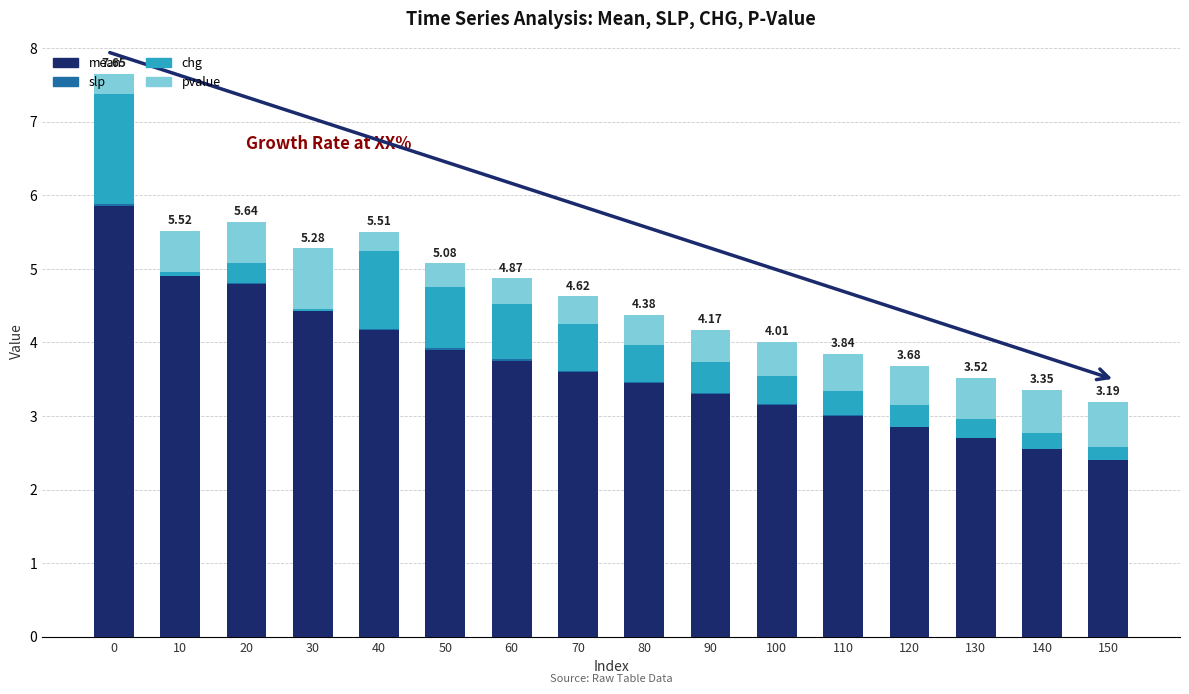

What is the value of the mean bar at the 3rd from the left?

4.8